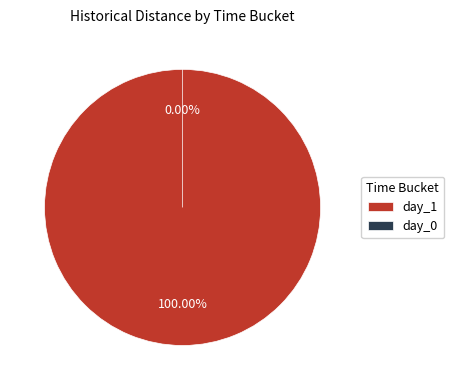

Does day_1 account for over 50% of the chart?

Yes